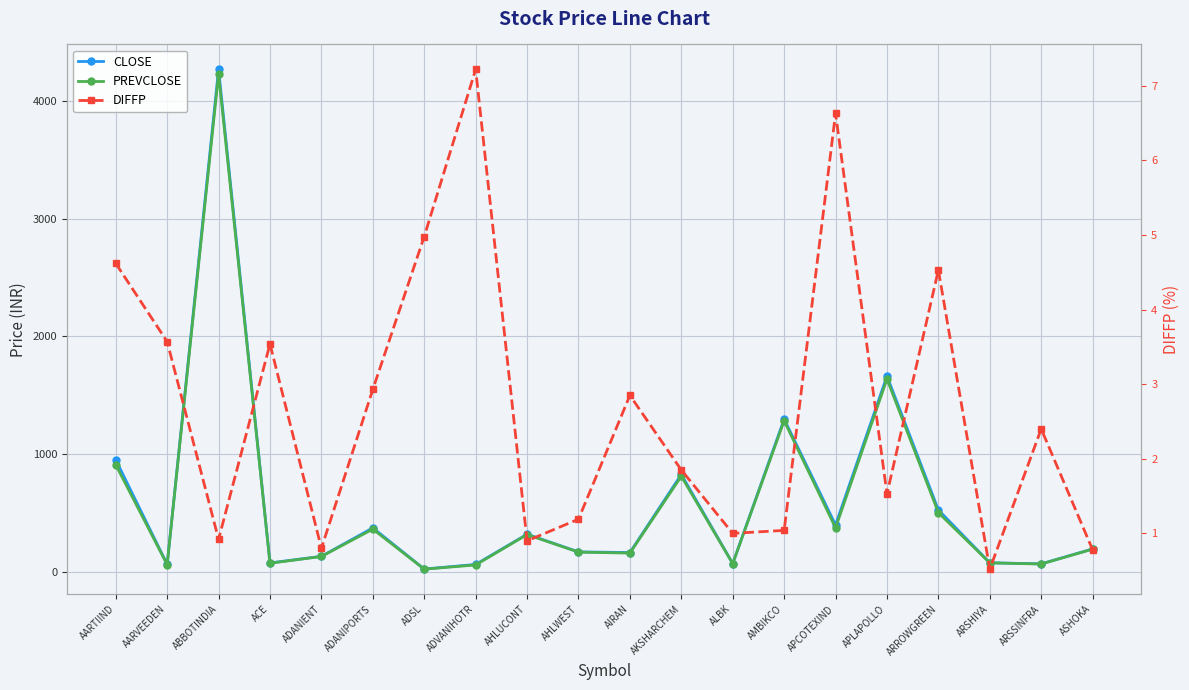

What is the difference between the maximum and second lowest values in the PREVCLOSE series?

4169.8